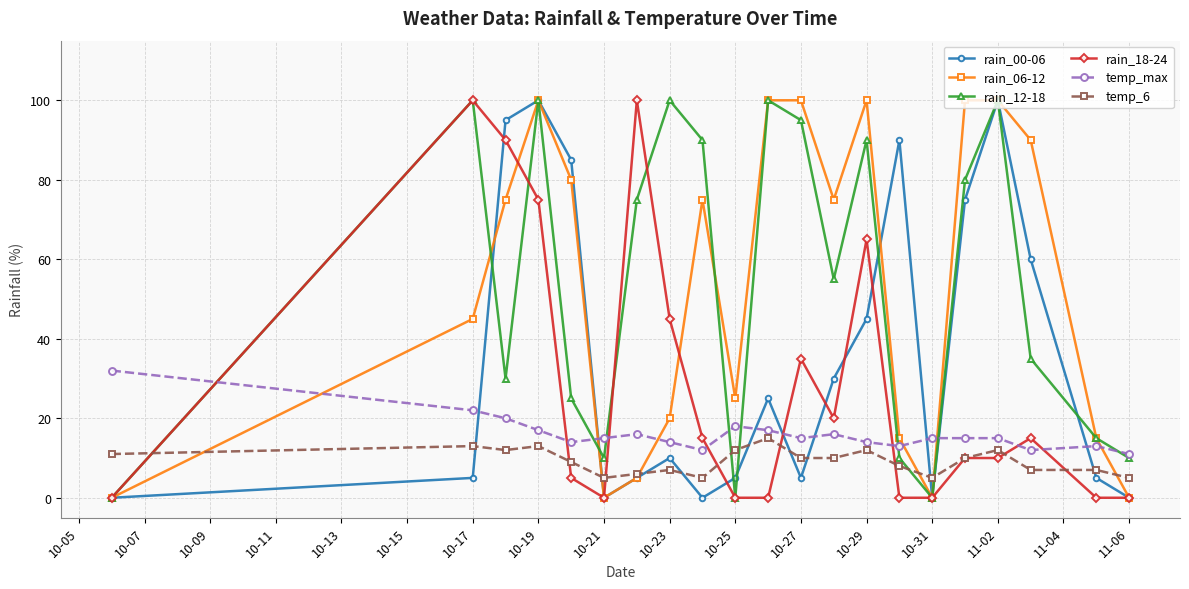

Reading right to left, what are all the values shown in this chart?

rain_00-06: 0	5	60	100	75	0	90	45	30	5	25	5	0	10	5	0	85	100	95	5	0
rain_06-12: 0	15	90	100	100	0	15	100	75	100	100	25	75	20	5	0	80	100	75	45	0
rain_12-18: 10	15	35	100	80	0	10	90	55	95	100	0	90	100	75	10	25	100	30	100	0
rain_18-24: 0	0	15	10	10	0	0	65	20	35	0	0	15	45	100	0	5	75	90	100	0
temp_max: 11	13	12	15	15	15	13	14	16	15	17	18	12	14	16	15	14	17	20	22	32
temp_6: 5	7	7	12	10	5	8	12	10	10	15	12	5	7	6	5	9	13	12	13	11